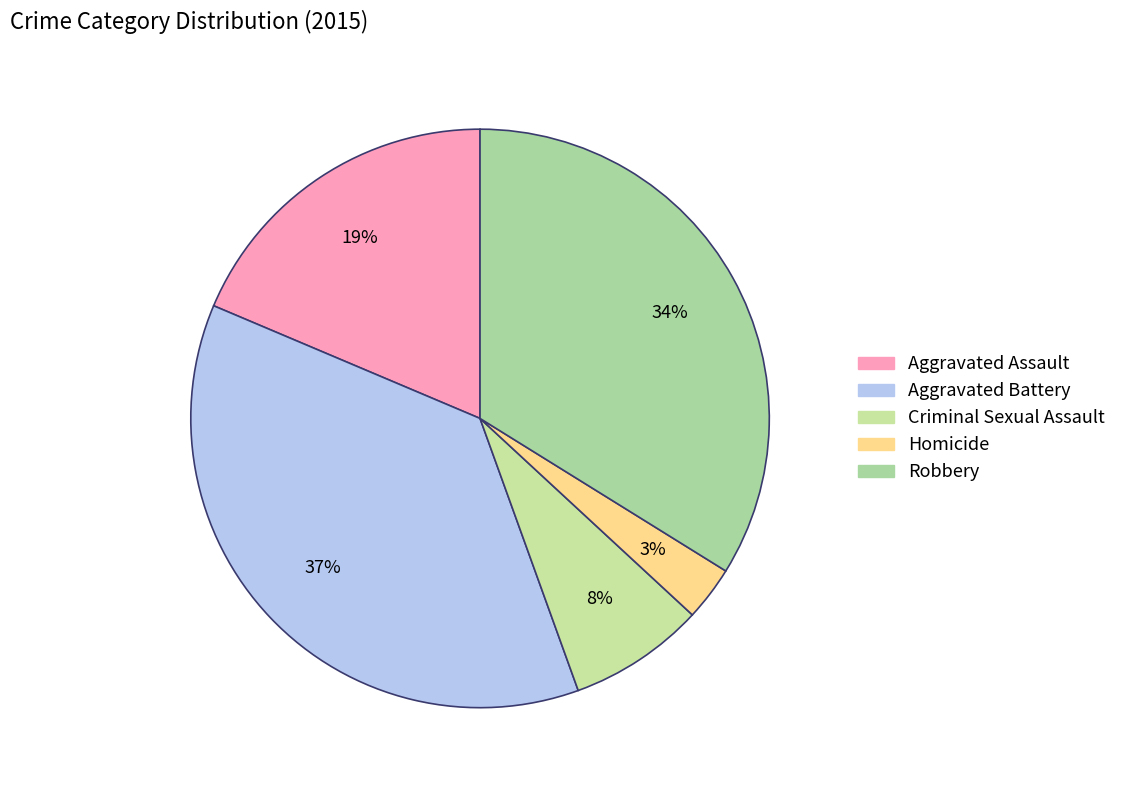

Which slice is the smallest?

Homicide